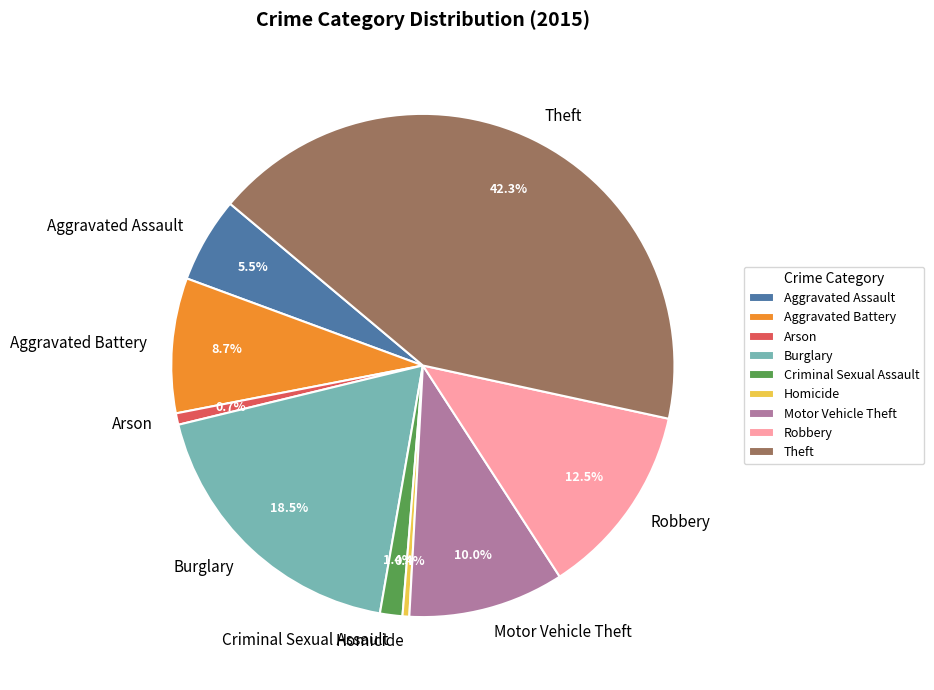

What is the largest slice in the pie chart?

Theft